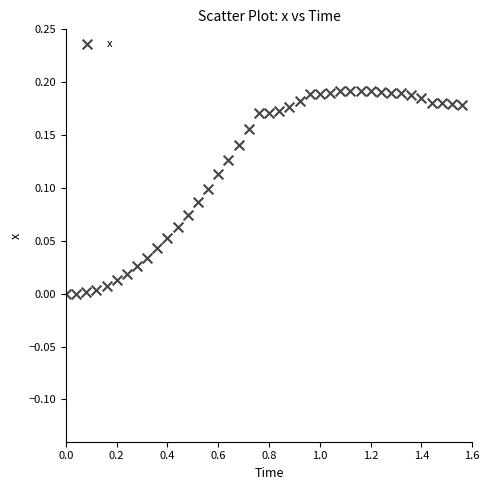

What is the range of X values (max minus min)?

1.6